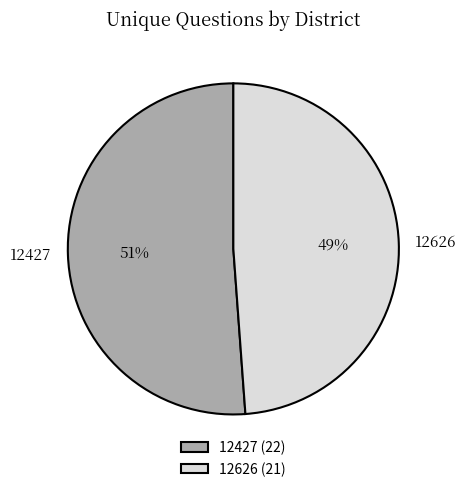

How many segments does this pie chart have?

2